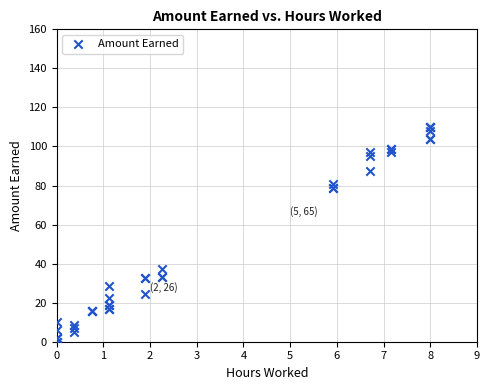

What Y value in the scatter plot is closest to 55?

37.4